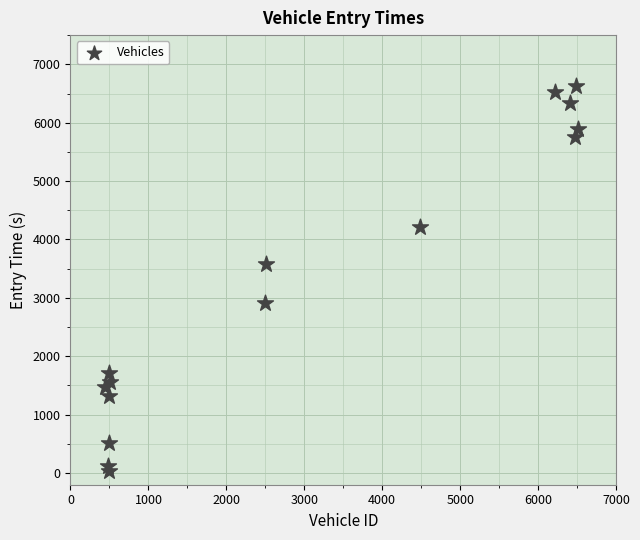

What is the range of Y values (max minus min)?

6594.6